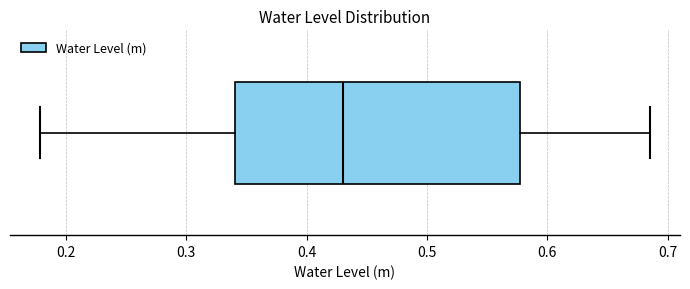

Read this box plot against the x-axis: the position of the median line, the range covered by the box, and the ends of both whiskers. The values are not printed on the chart, so give them approximately, as read against the axis.

median 0.43, box 0.34 to 0.58, whiskers 0.18 to 0.68